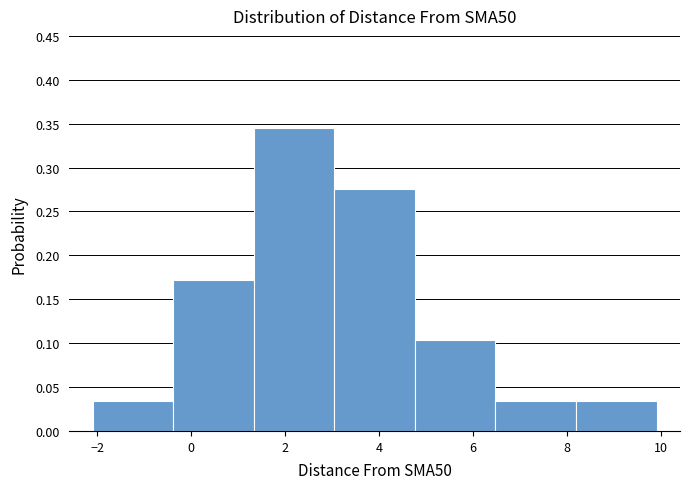

Reading left to right, transcribe this chart: for each bar, give the range it covers on the x-axis and its height. Neither the bar edges nor the heights are printed on the chart, so give them approximately, as read against the axes.

-2.0 to -0.4: 0.035
-0.4 to 1.4: 0.170
1.4 to 3.0: 0.345
3.0 to 4.8: 0.275
4.8 to 6.4: 0.105
6.4 to 8.2: 0.035
8.2 to 10.0: 0.035